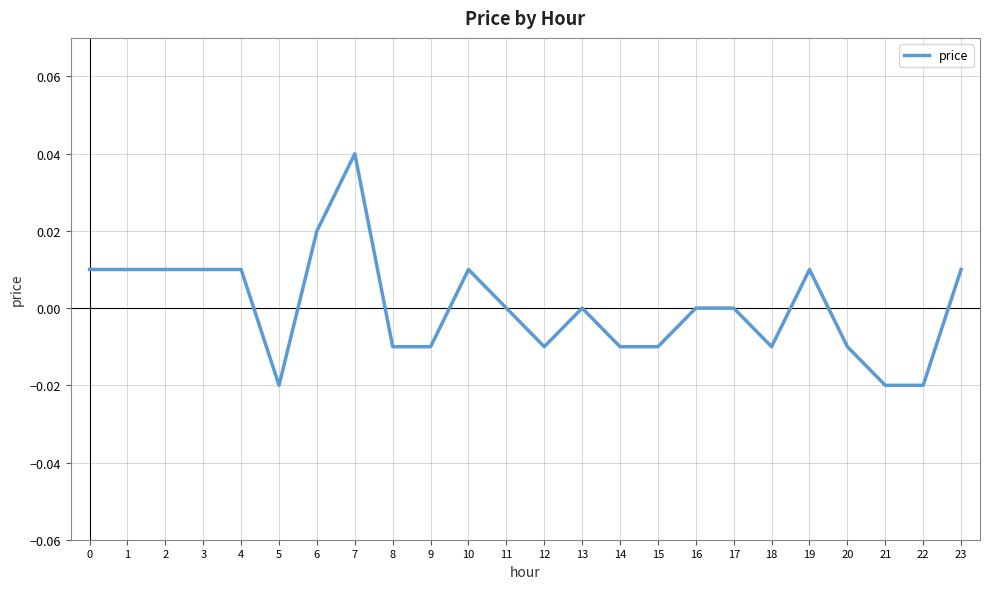

Which label corresponds to the largest value in the chart?

7